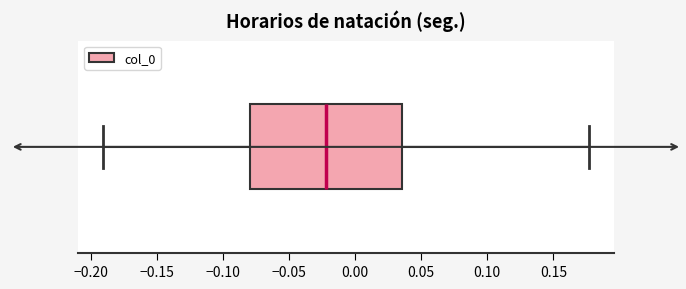

Read this box plot against the x-axis: the position of the median line, the range covered by the box, and the ends of both whiskers. The values are not printed on the chart, so give them approximately, as read against the axis.

median -0.020, box -0.080 to 0.035, whiskers -0.190 to 0.175